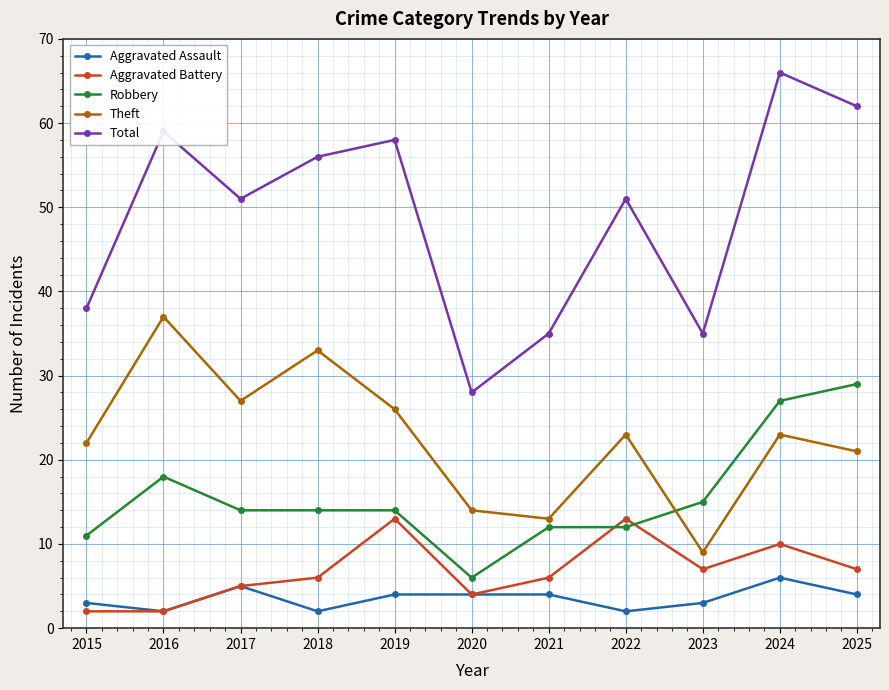

At which category does Aggravated Assault reach its first local valley?

2016